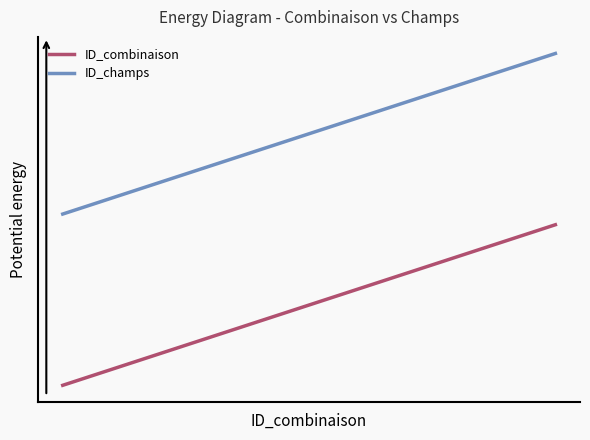

List the series in order of their peak value, highest first.

ID_champs, ID_combinaison